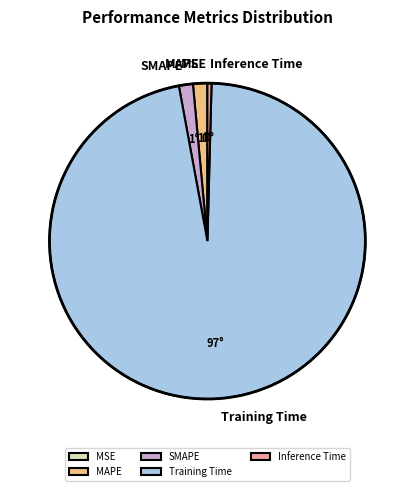

Which category accounts for the majority?

Training Time